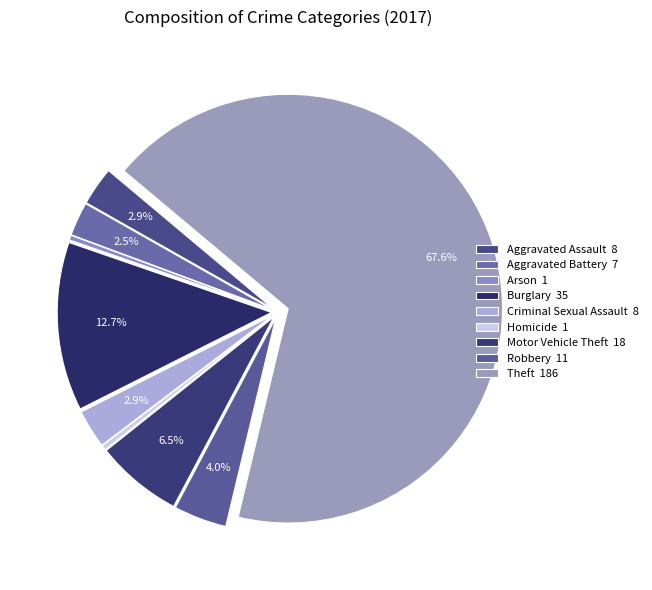

The Aggravated Assault slice represents 3% of the pie. True or false?

True